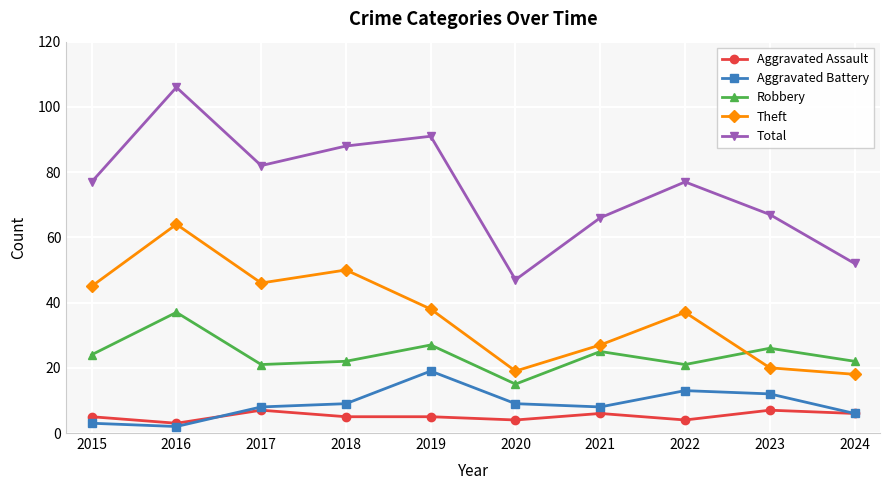

True or false: Aggravated Assault has a value of 6 at 2024.

True